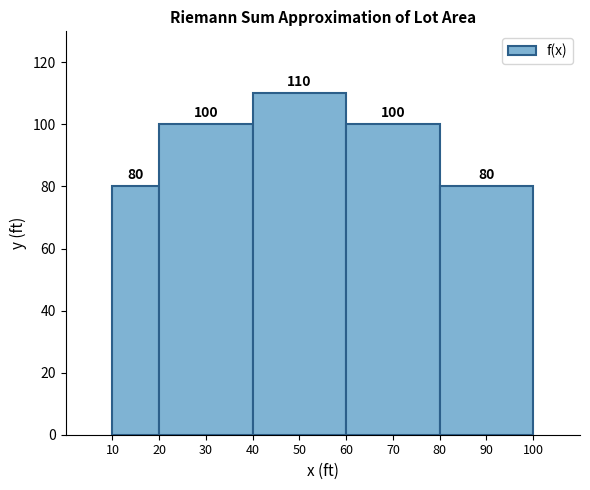

Over which range of the x-axis is the bar tallest?

40 to 60